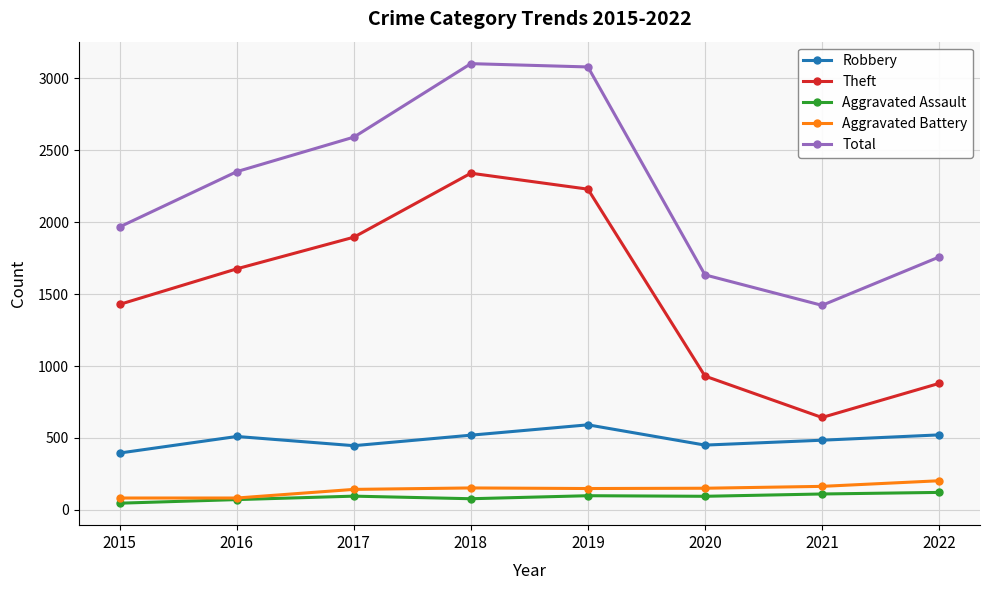

What is the maximum value for Theft?

2341